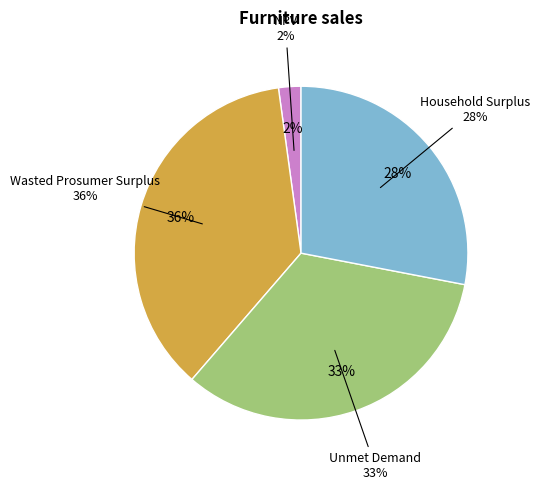

What percentage is the Wasted Prosumer Surplus slice, to the nearest percent?

36%